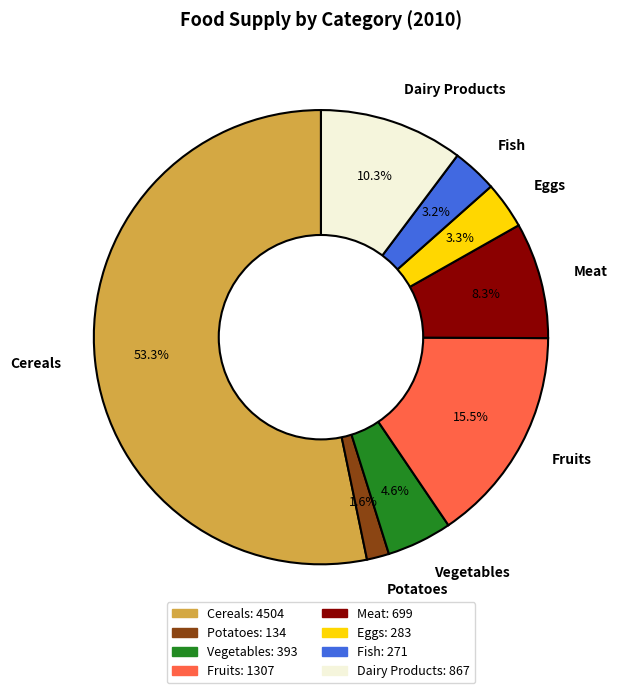

What is the smallest slice in the pie chart?

Potatoes